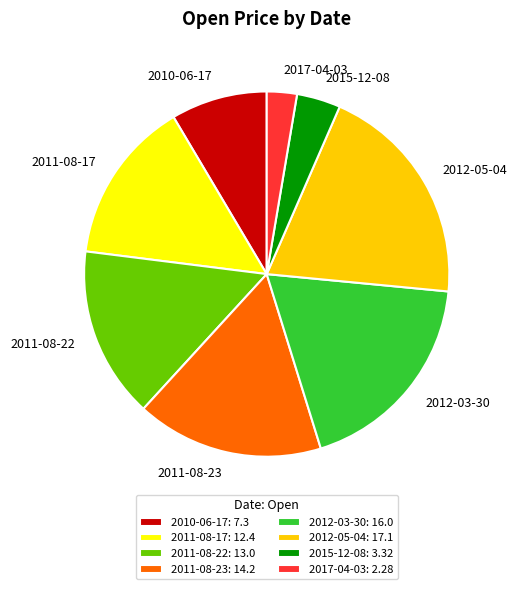

True or false: 2011-08-17: 12.4 accounts for 22% of the total.

False